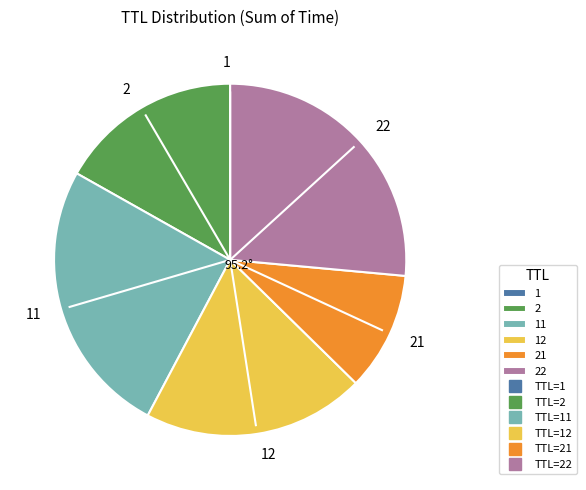

True or false: 22 accounts for 26% of the total.

True